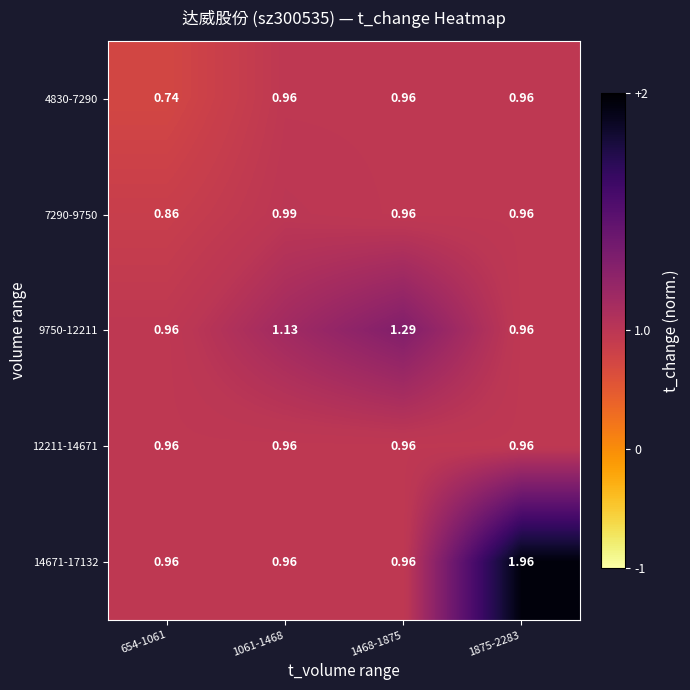

Is the value of 12211-14671 at 1875-2283 greater than the value of 14671-17132 at 1875-2283?

No